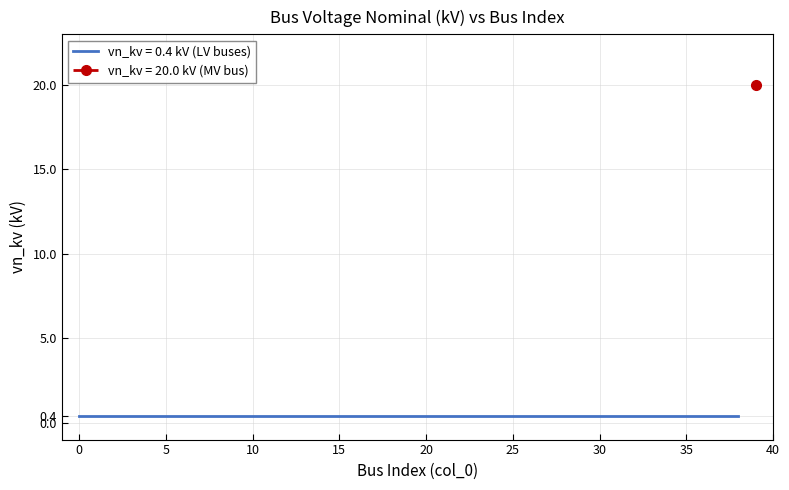

The chart shows a value of 0.3 at 26. True or false?

False